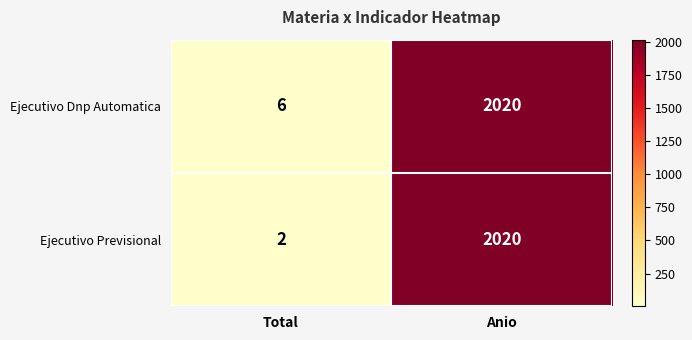

Read the Ejecutivo Dnp Automatica value at Anio.

2020